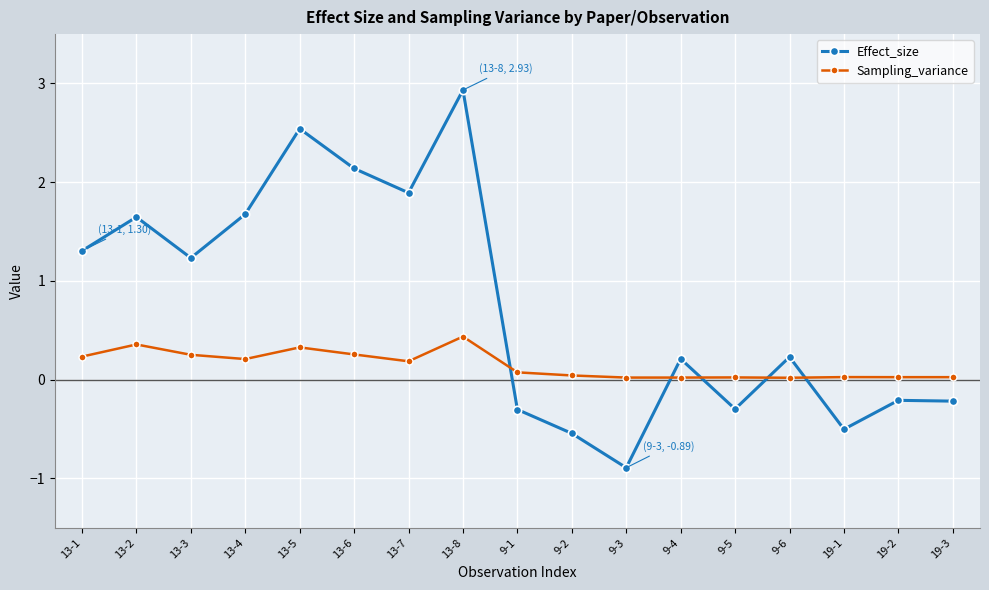

What is the sum of the Effect_size values at 19-2 and 9-1?

-0.5